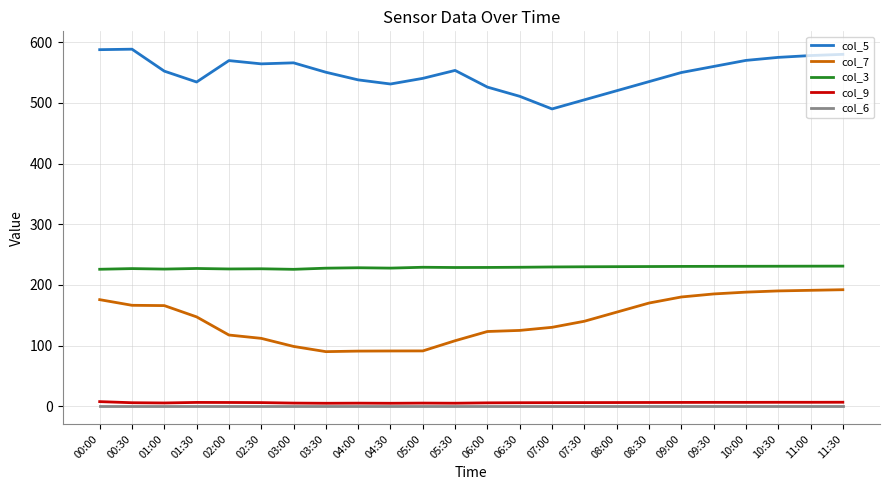

The col_5 series shows 953.2 at 03:00. True or false?

False